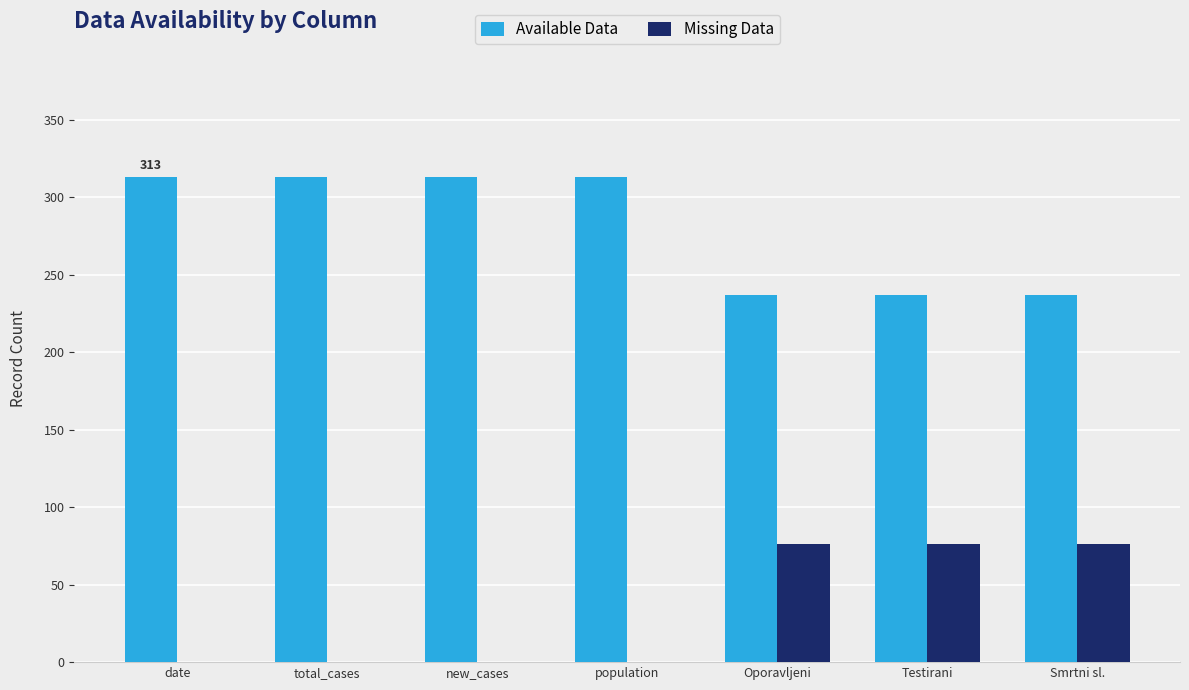

What value does the Missing Data series have at Testirani?

76